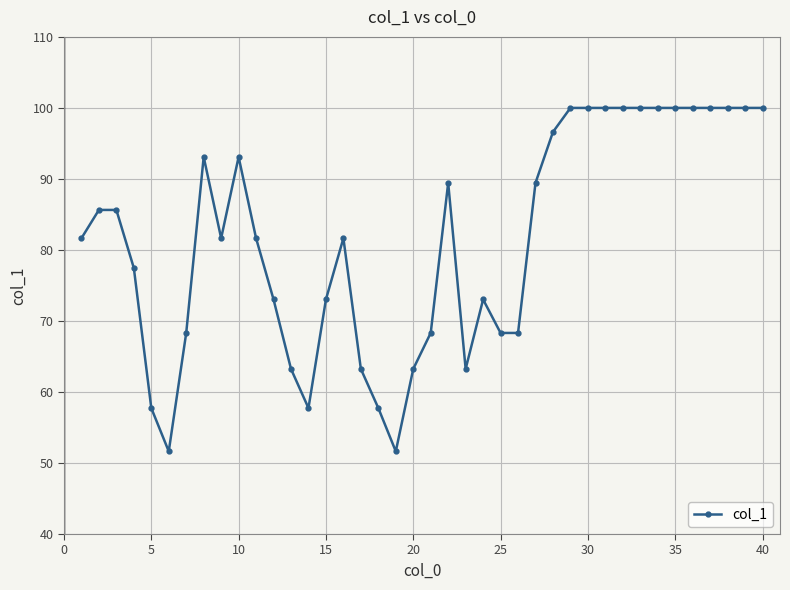

What is the value of the 30th point from the left?

100.0